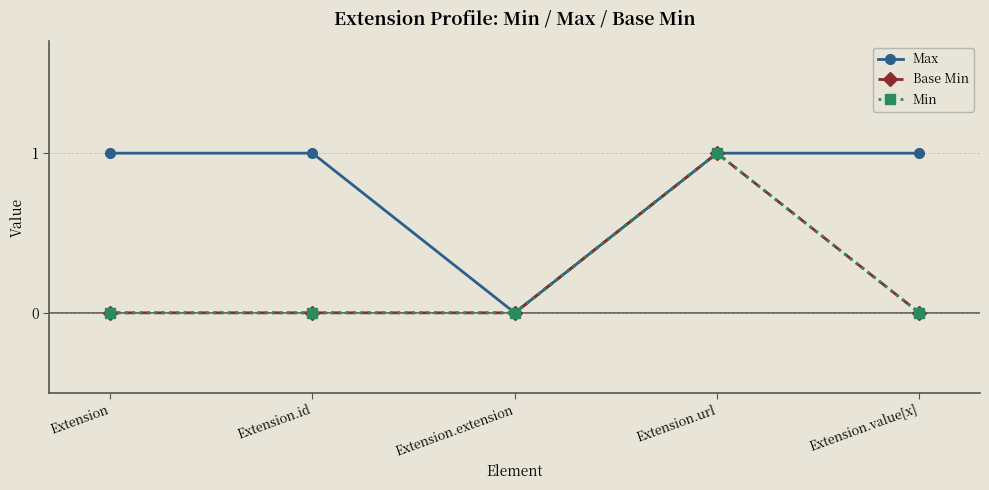

Which series has the largest total across all categories?

Max